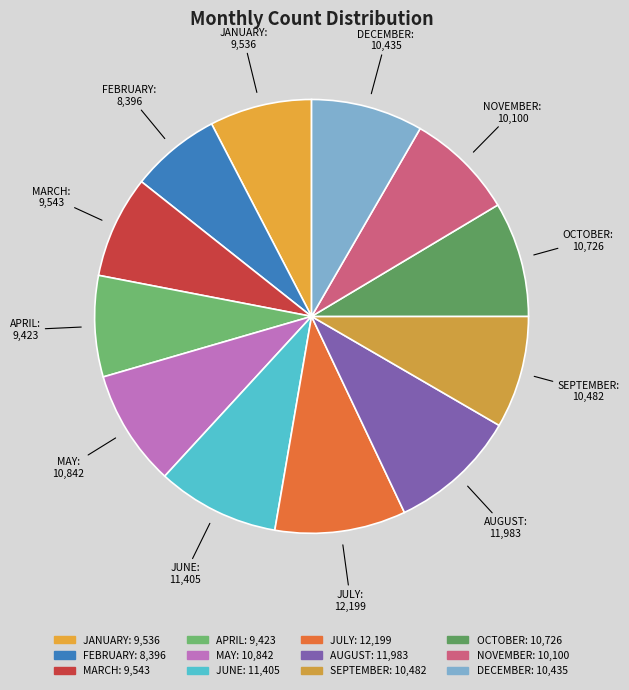

How many segments does this pie chart have?

12